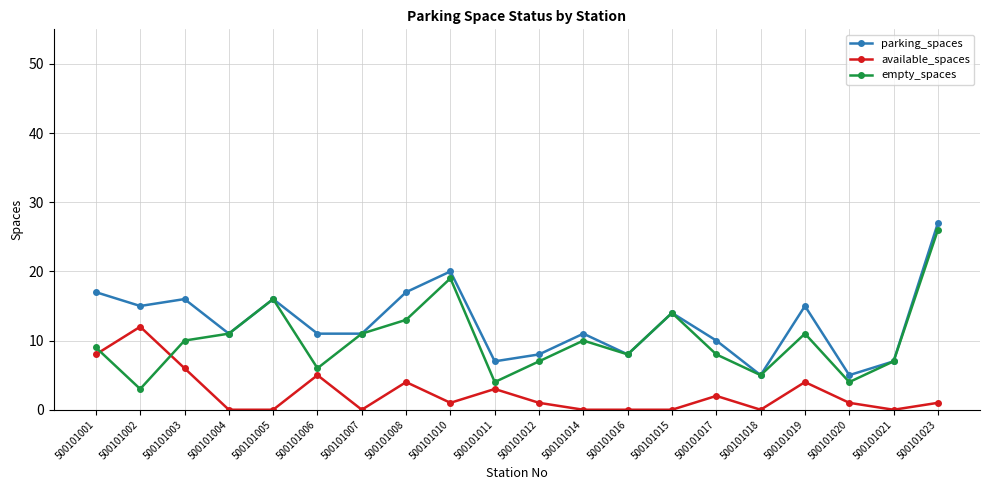

Rank the series by their average value, from highest to lowest.

parking_spaces, empty_spaces, available_spaces